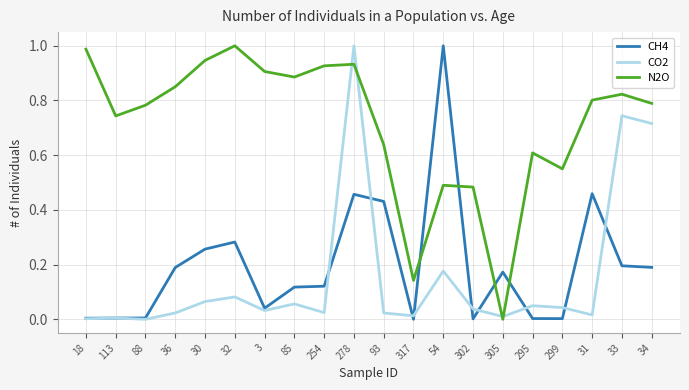

Rank the series at 34 from lowest to highest value.

CH4, CO2, N2O